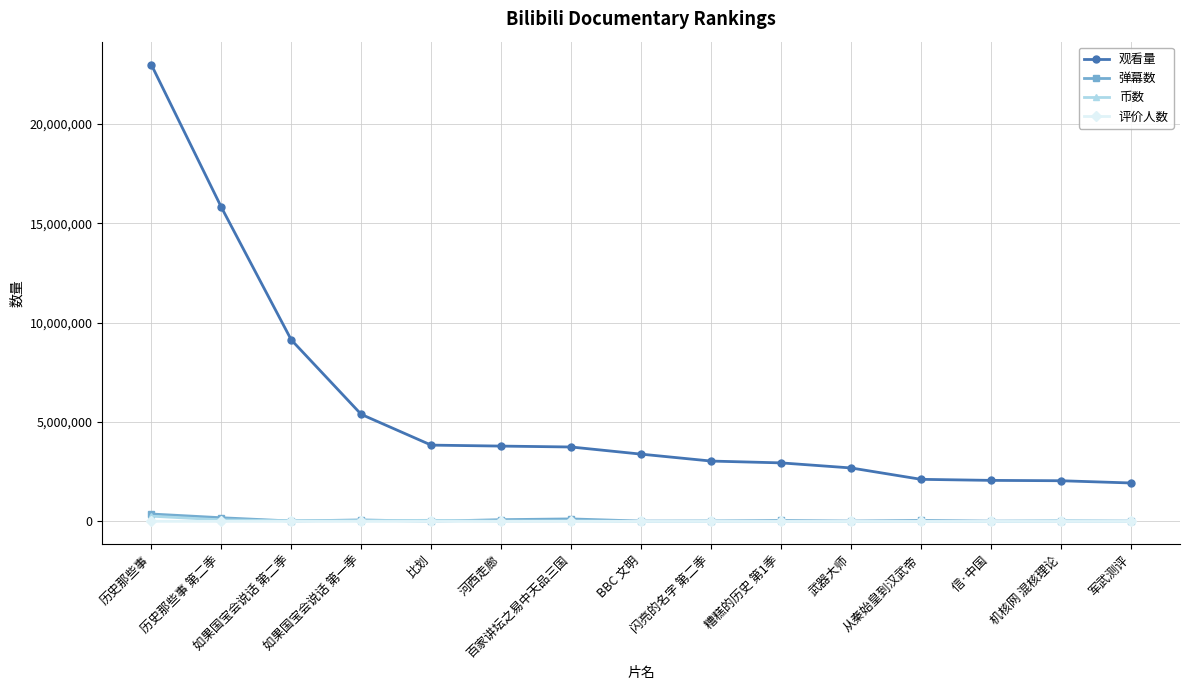

Does the chart display data point markers on the line(s)?

Yes